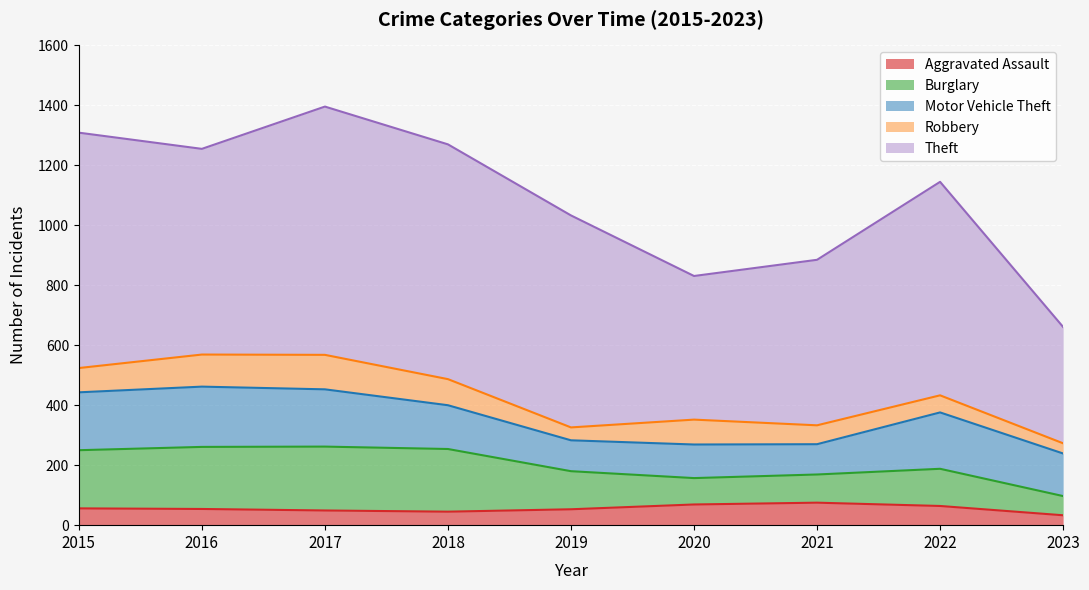

Does the chart display data point markers on the line(s)?

No